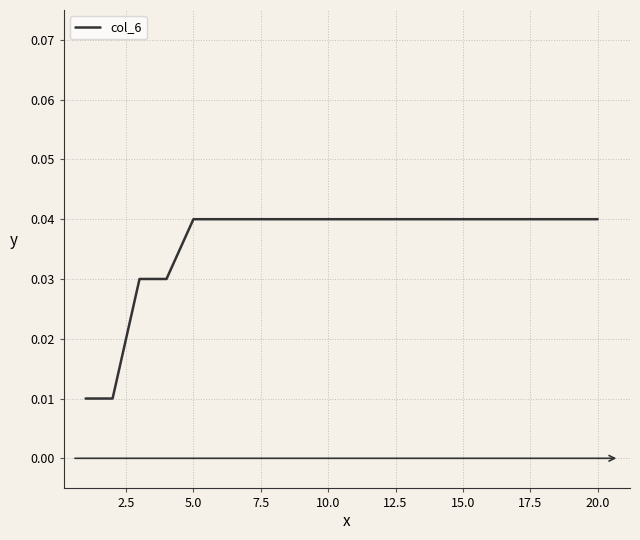

Is this an area chart (filled region under the line)?

No